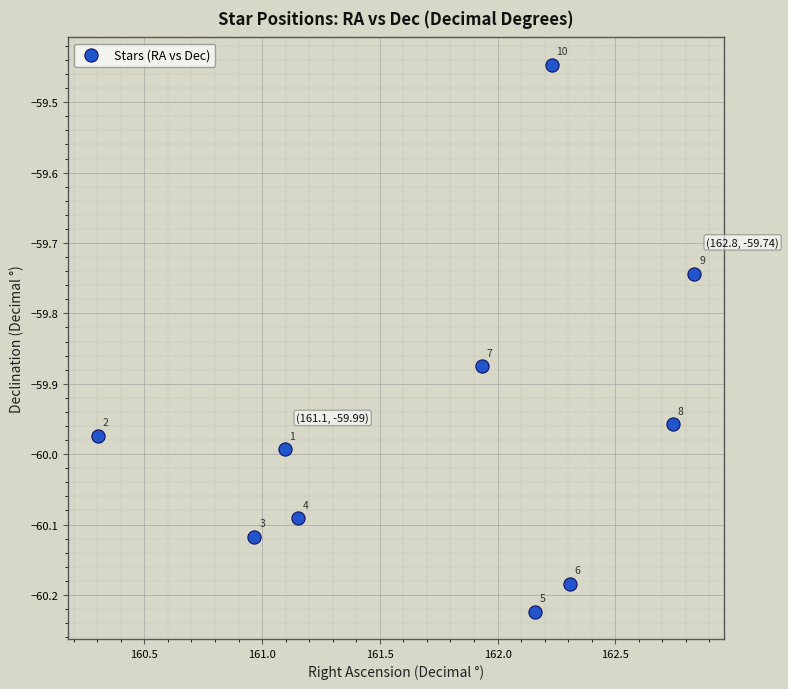

What is the range of X values (max minus min)?

2.5